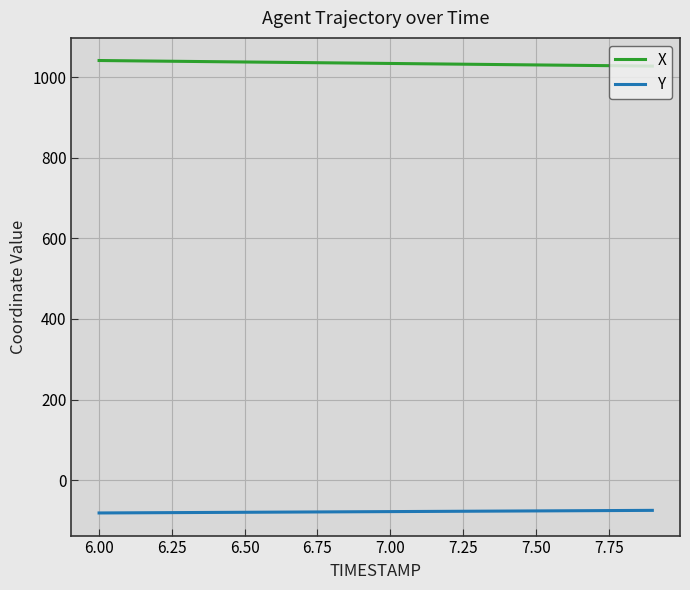

What is the minimum value for X?

1027.9